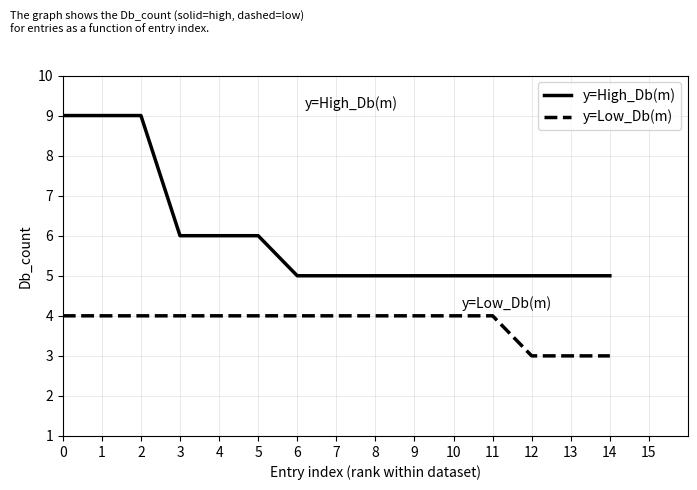

Is it true that y=High_Db(m) equals 1 at 6?

False